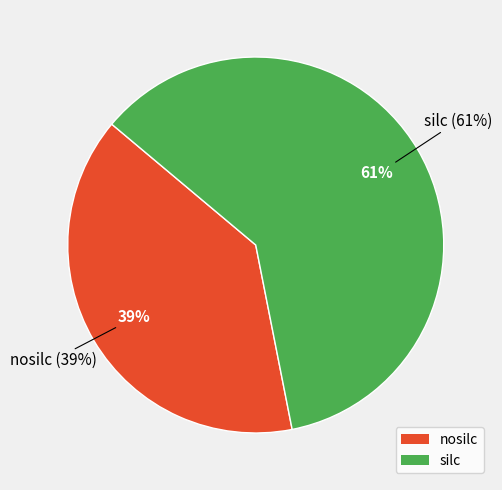

True or false: silc accounts for 71% of the total.

False